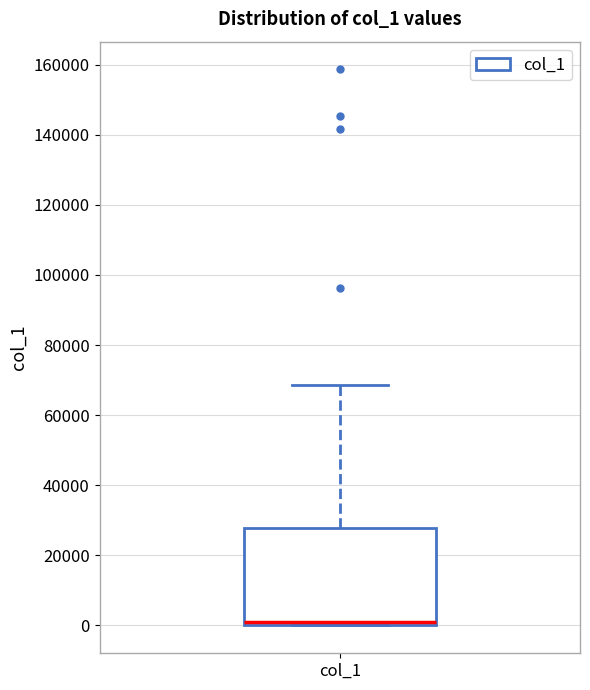

Where is the lower edge of the box for col_1 on the y-axis? The values are not printed on the chart, so give them approximately, as read against the axis.

0